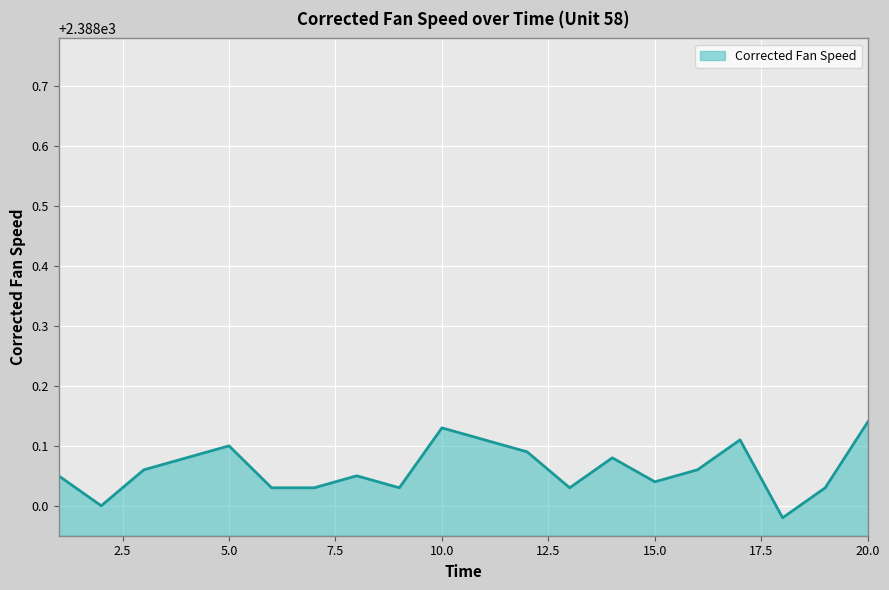

Reading left to right, transcribe all the data shown in this chart.

2388.1	2388.0	2388.1	2388.1	2388.1	2388.0	2388.0	2388.1	2388.0	2388.1	2388.1	2388.1	2388.0	2388.1	2388.0	2388.1	2388.1	2388.0	2388.0	2388.1